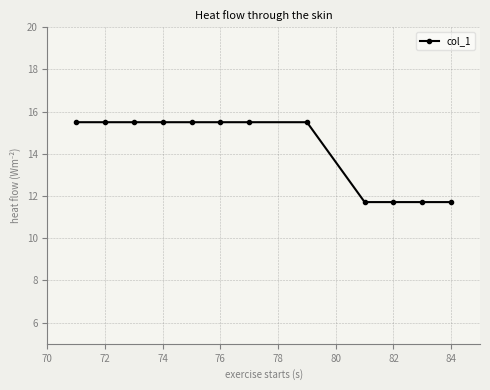

What is the value of the 7th point from the left?

15.5